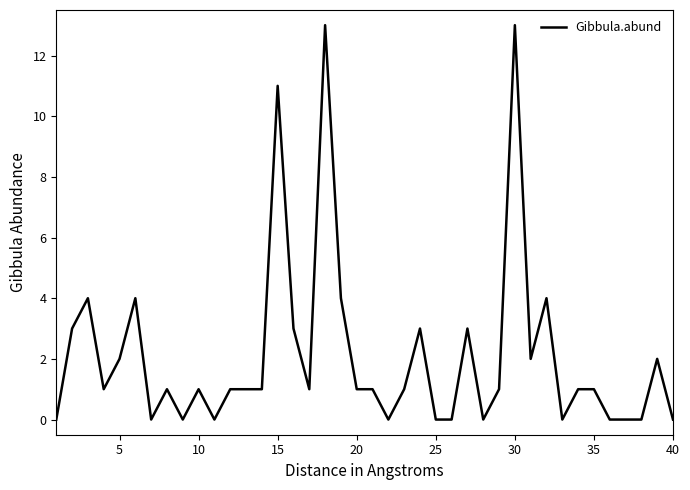

What is the greatest value displayed?

13